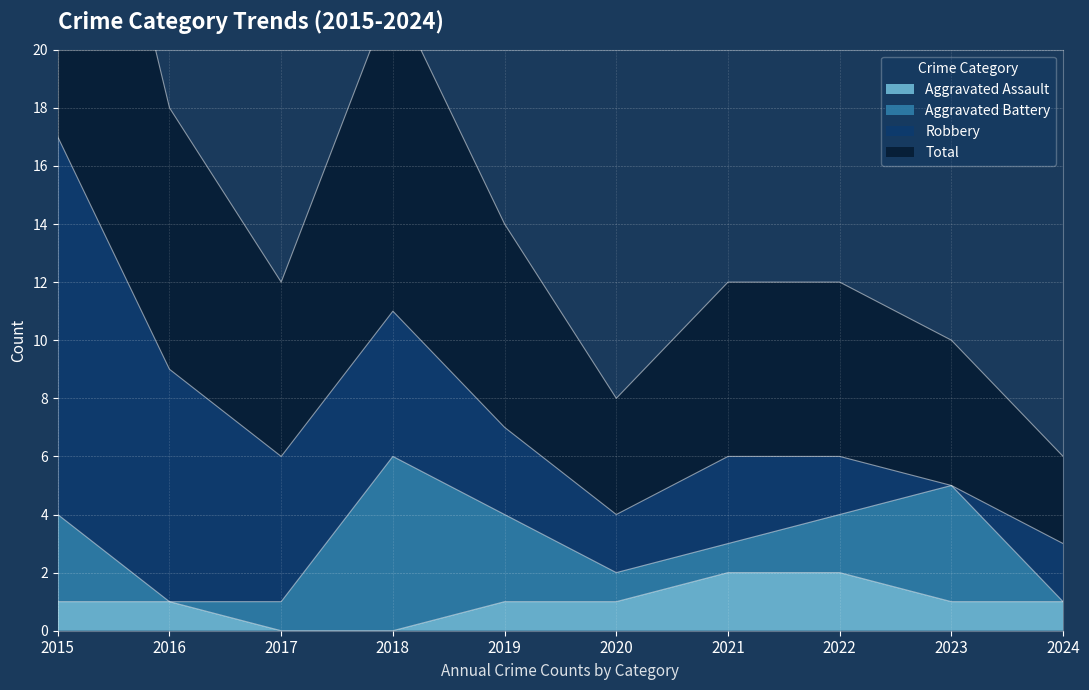

True or false: Total and Aggravated Assault cross at least once.

False